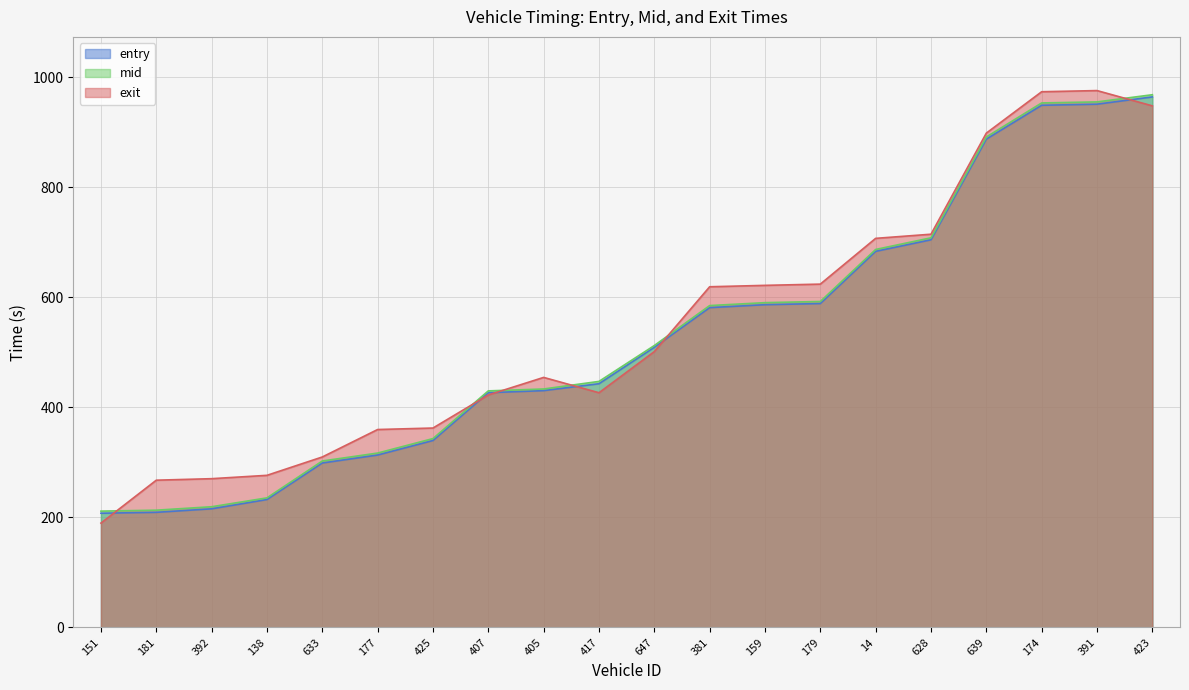

How many data points does each series have?

20